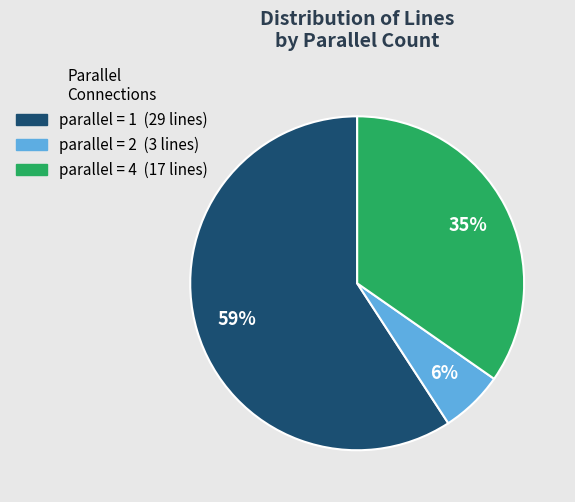

Does any single category account for the majority?

Yes